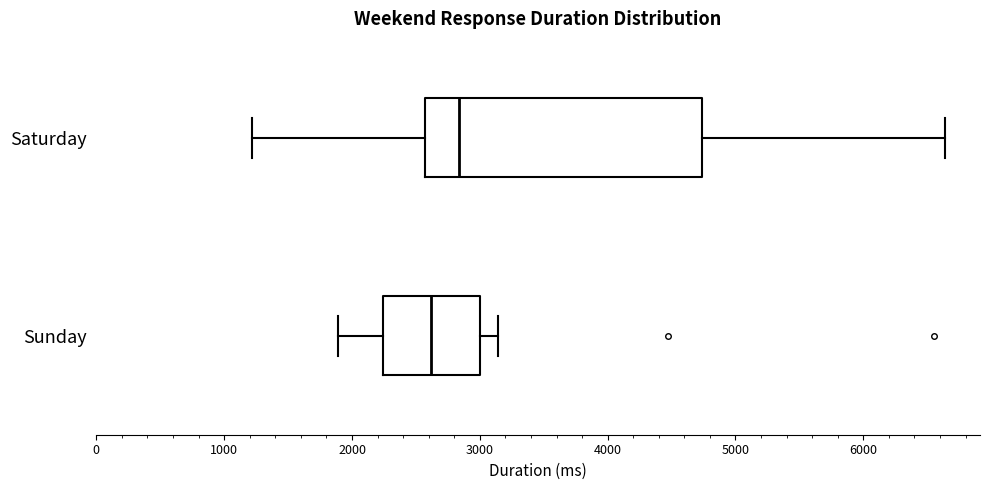

Where does the left whisker of the box for Sunday end on the x-axis? The values are not printed on the chart, so give them approximately, as read against the axis.

1900